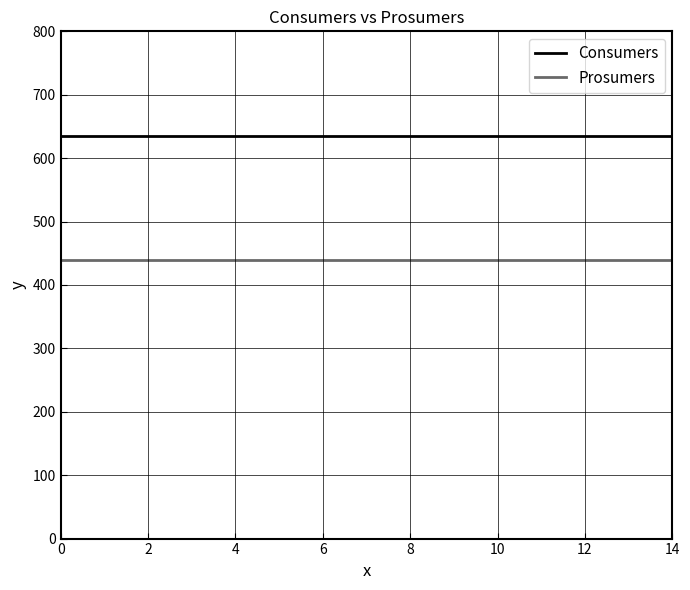

What is the sum of all Consumers values?

9525